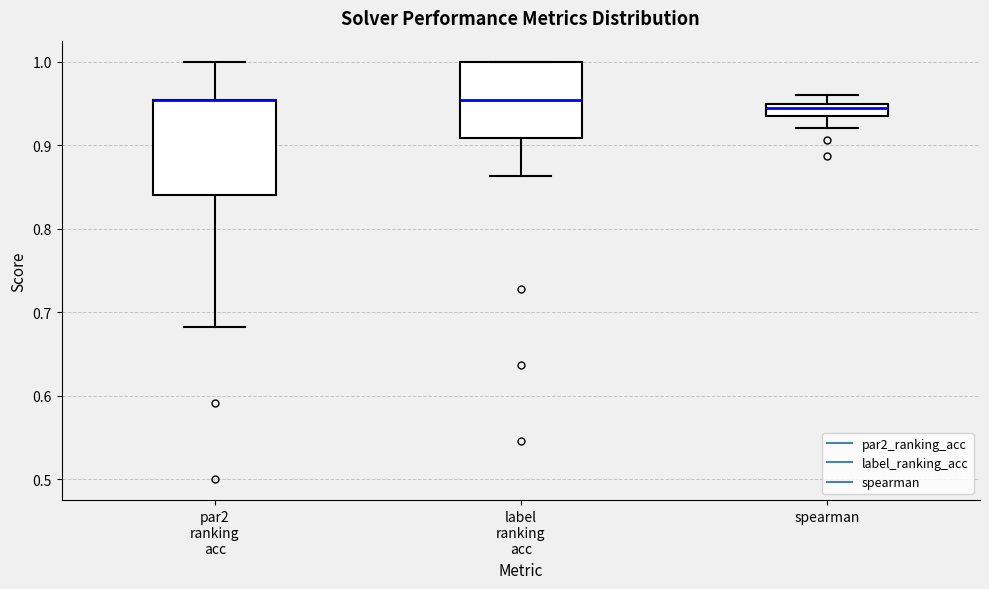

Where is the lower edge of the box for label ranking acc on the y-axis? The values are not printed on the chart, so give them approximately, as read against the axis.

0.91